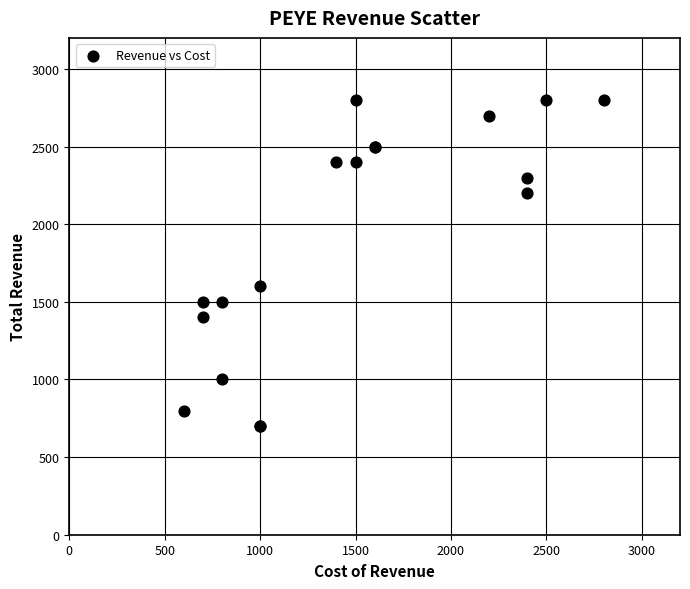

What Y value in the scatter plot is closest to 1750?

1600